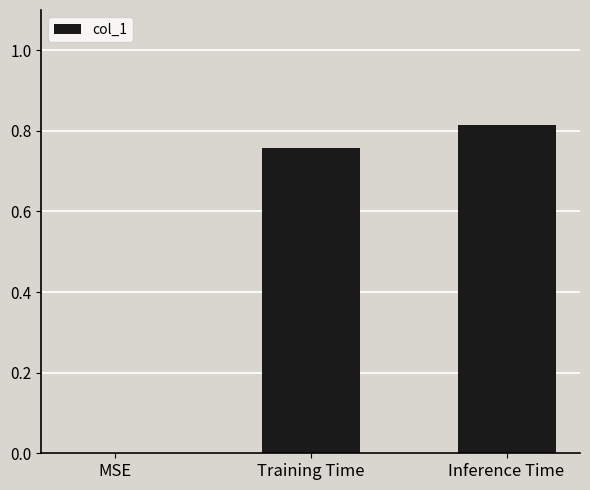

What is the difference between the values at Inference Time and Training Time?

0.1